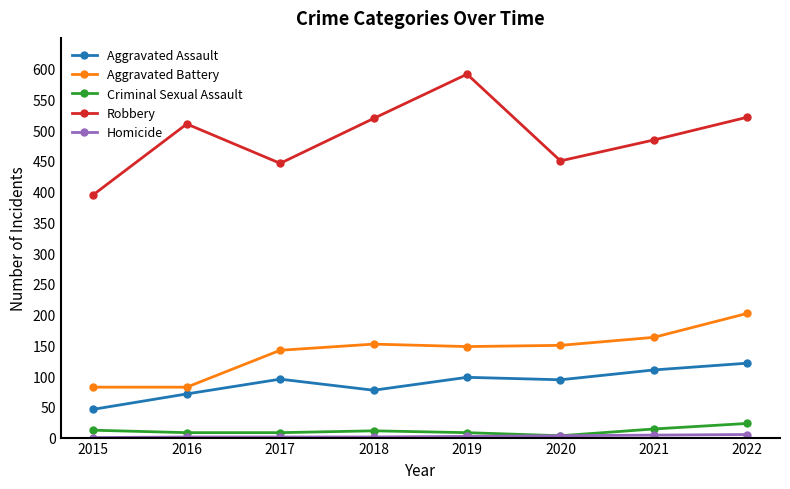

At which category does Robbery reach its first local peak?

2016